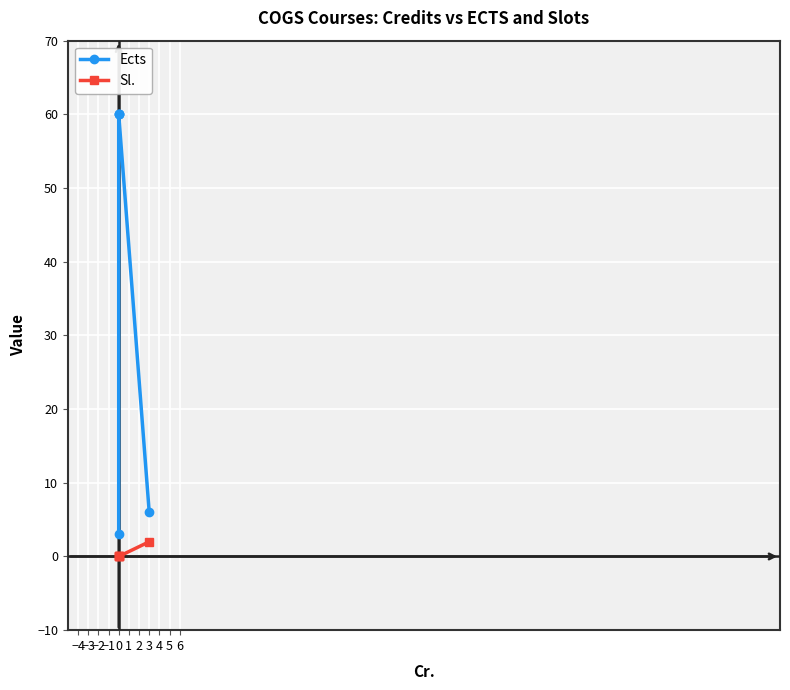

How many data points does each series have?

5